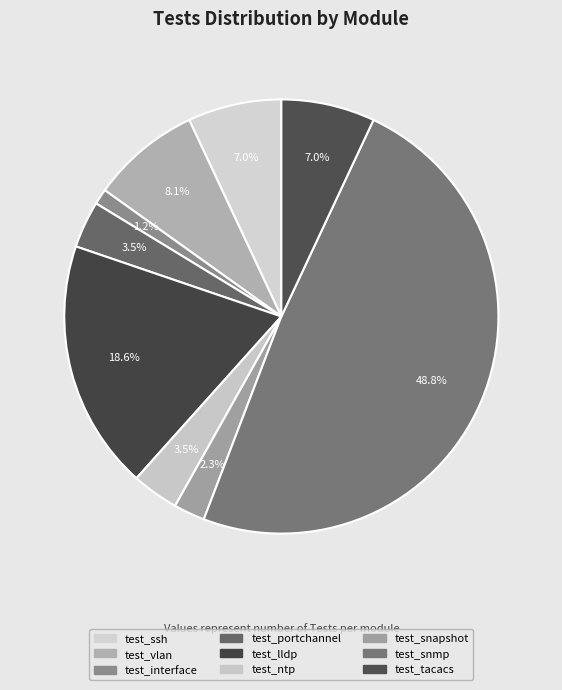

How many segments does this pie chart have?

9